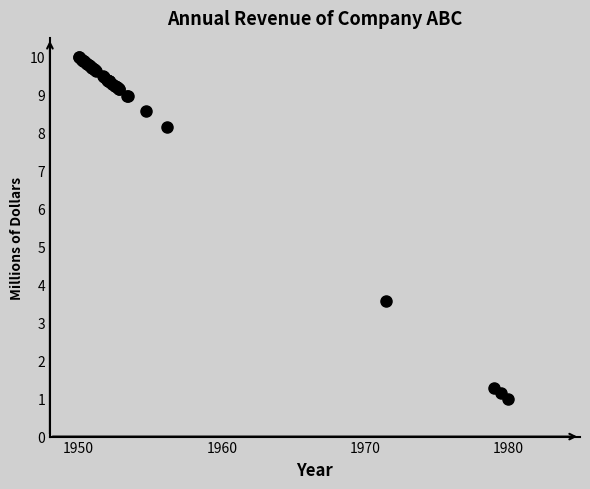

What Y value in the scatter plot is closest to 5?

3.6